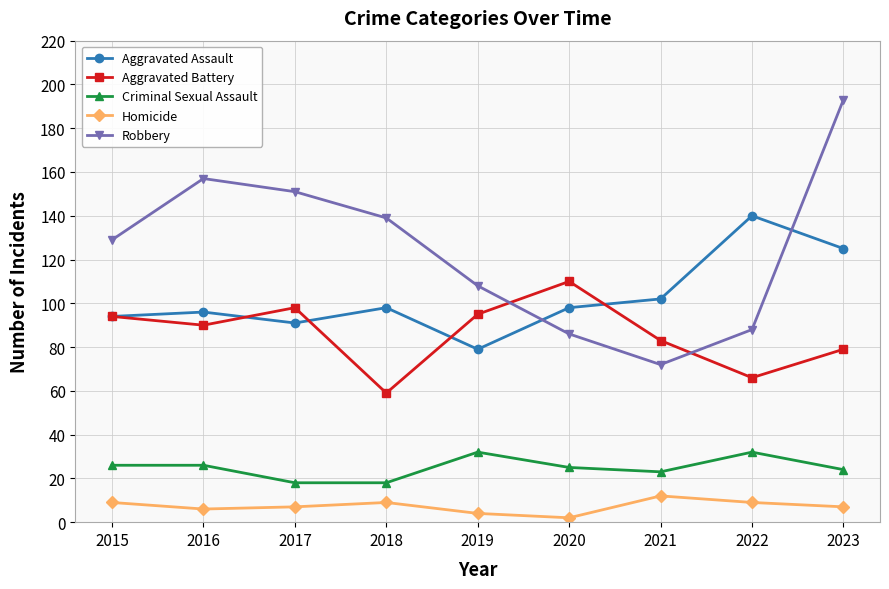

What is the maximum value shown in the chart?

193